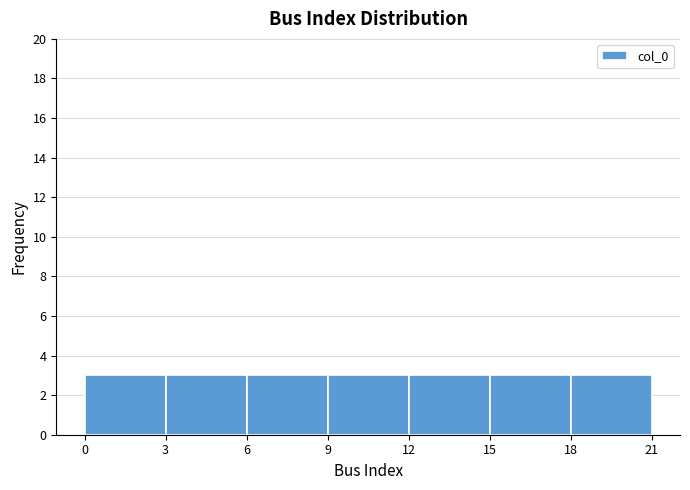

How tall is the bar that spans 3 to 6 on the x-axis? The values are not printed on the chart, so give them approximately, as read against the axis.

3